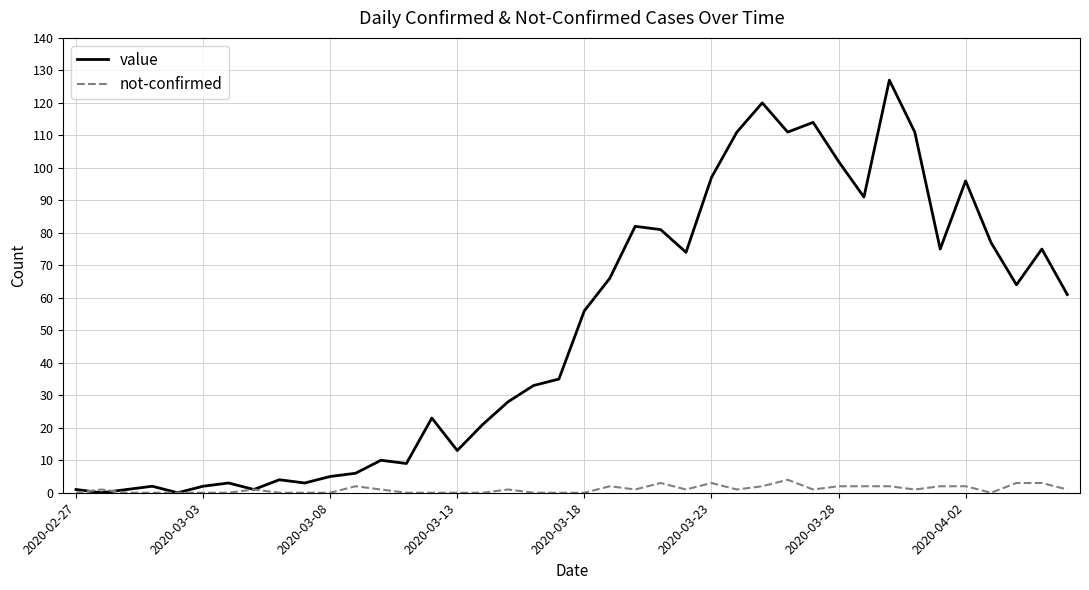

Which series has the largest range (max minus min)?

value